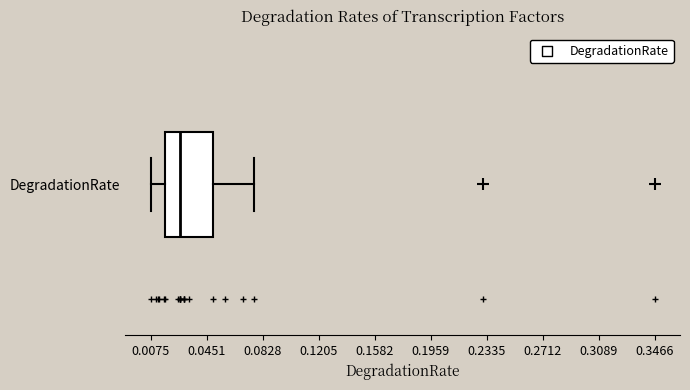

Where is the left edge of the box for DegradationRate on the x-axis? The values are not printed on the chart, so give them approximately, as read against the axis.

0.015